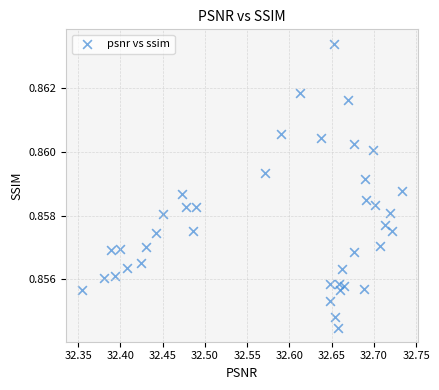

What is the range of X values (max minus min)?

0.4